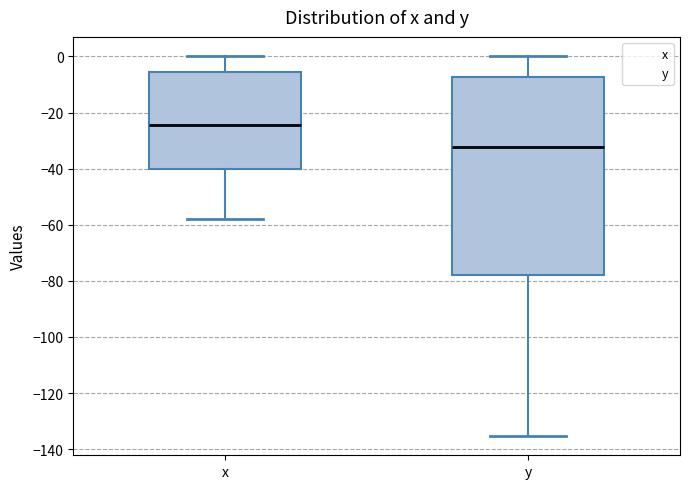

Where does the upper whisker of the box for x end on the y-axis? The values are not printed on the chart, so give them approximately, as read against the axis.

0